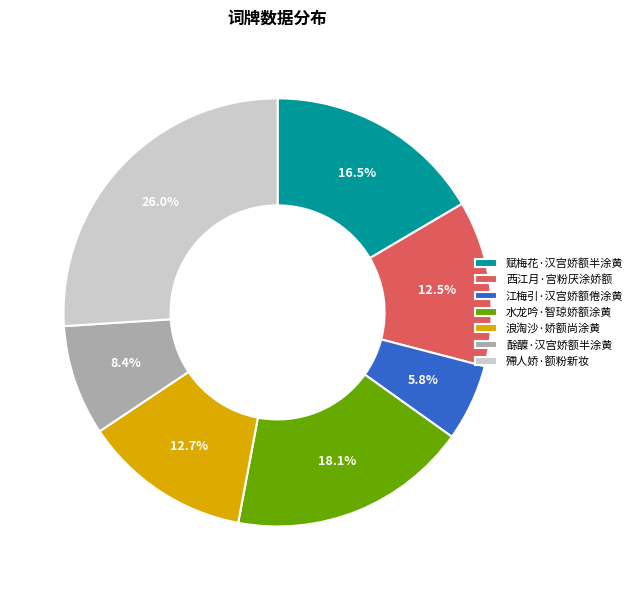

Does 赋梅花·汉宫娇额半涂黄 represent more than half of the total?

No